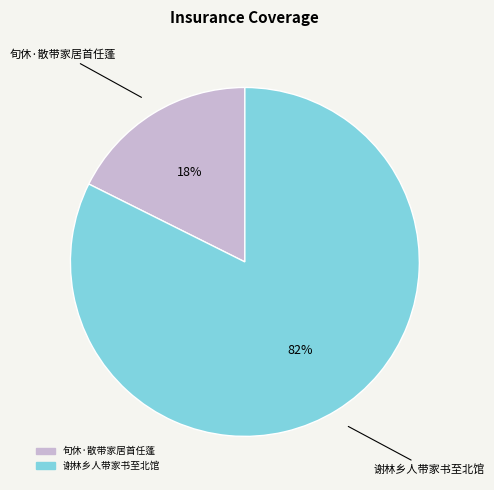

Do 谢林乡人带家书至北馆 and 旬休·散带家居首任蓬 together represent more than half of the pie?

Yes